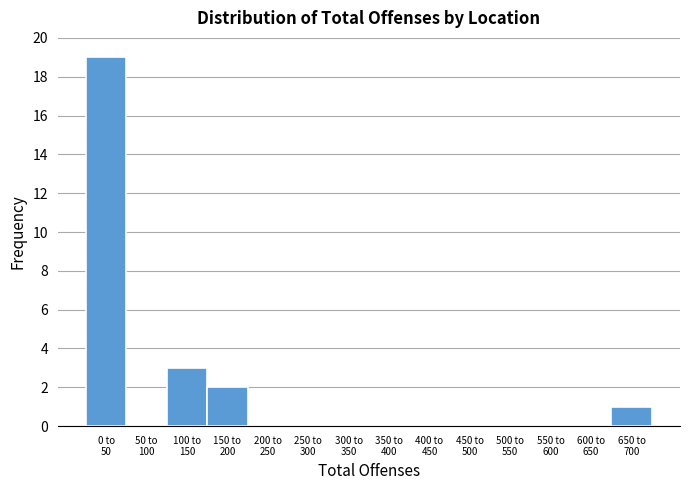

What is the sum of all values?

25